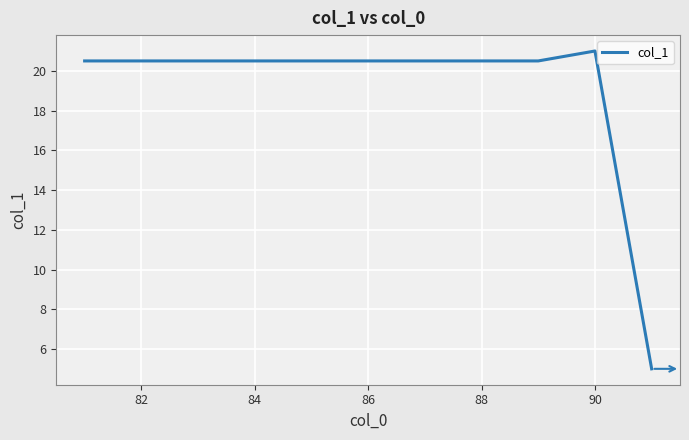

What is the greatest value displayed?

21.0